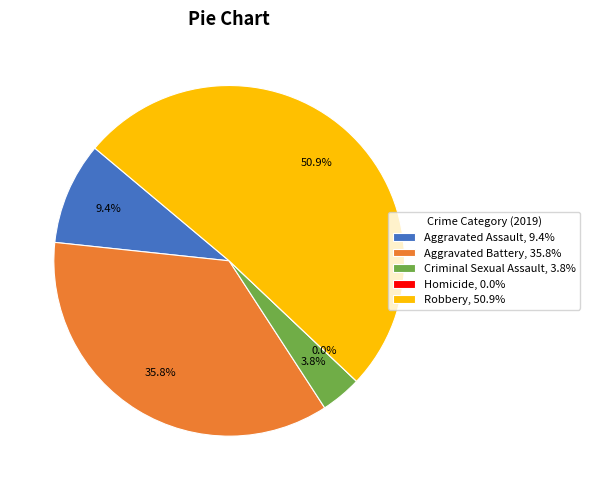

Which slice represents more than half of the pie?

Robbery